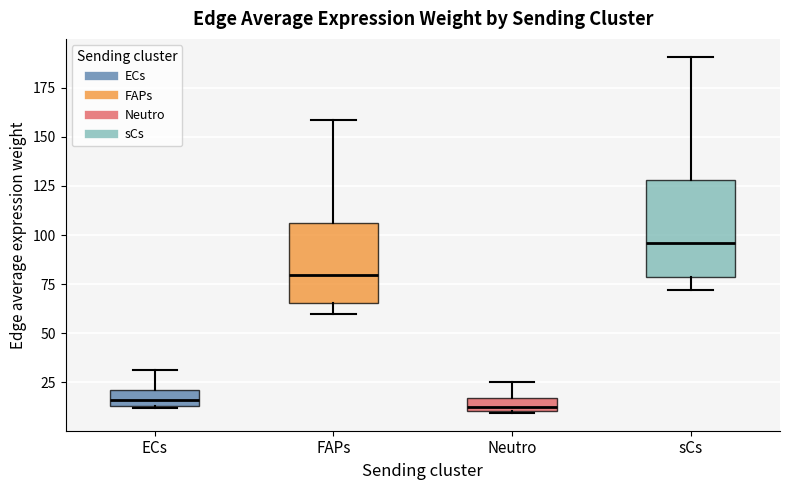

Where does the median line of the box for FAPs sit on the y-axis? The values are not printed on the chart, so give them approximately, as read against the axis.

80